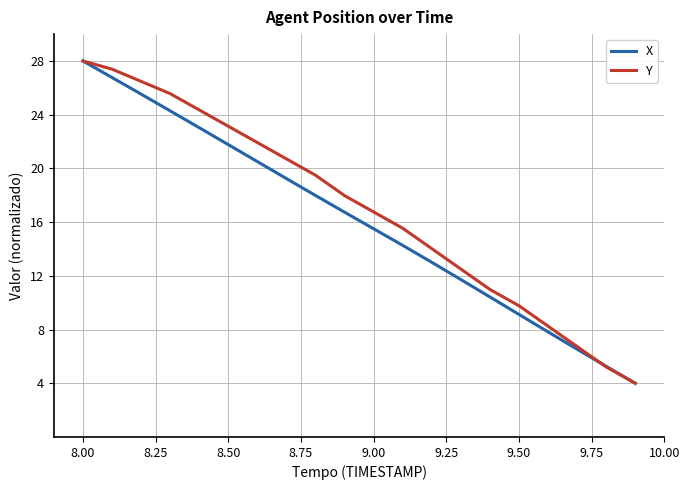

What is the difference between the maximum and minimum values in the X series?

24.0